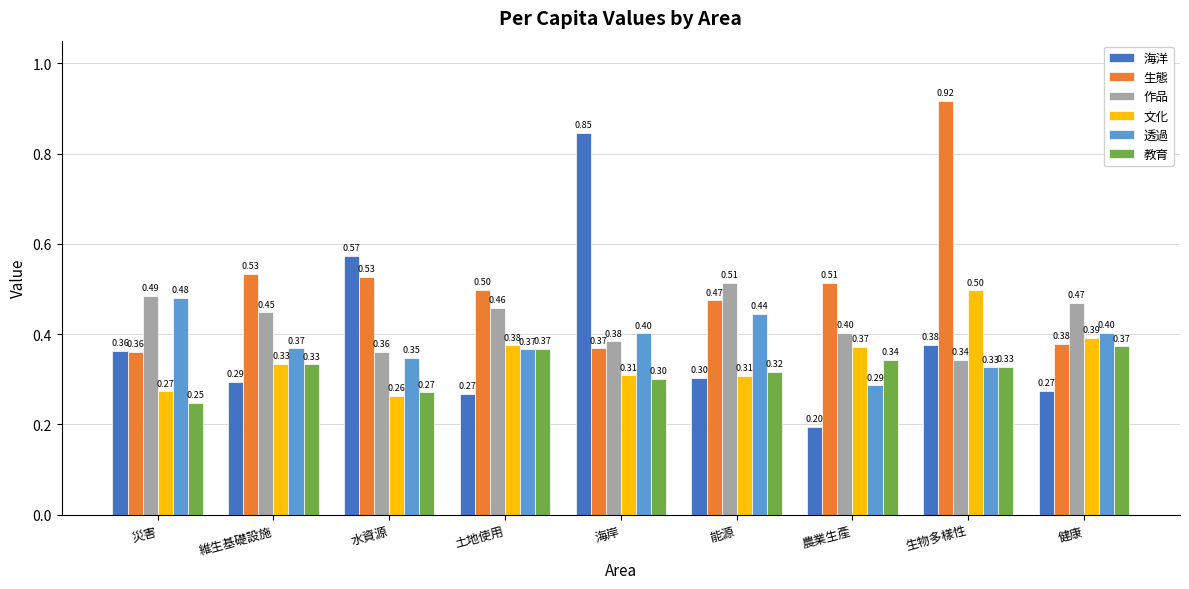

What is the average value of the 文化 series?

0.3